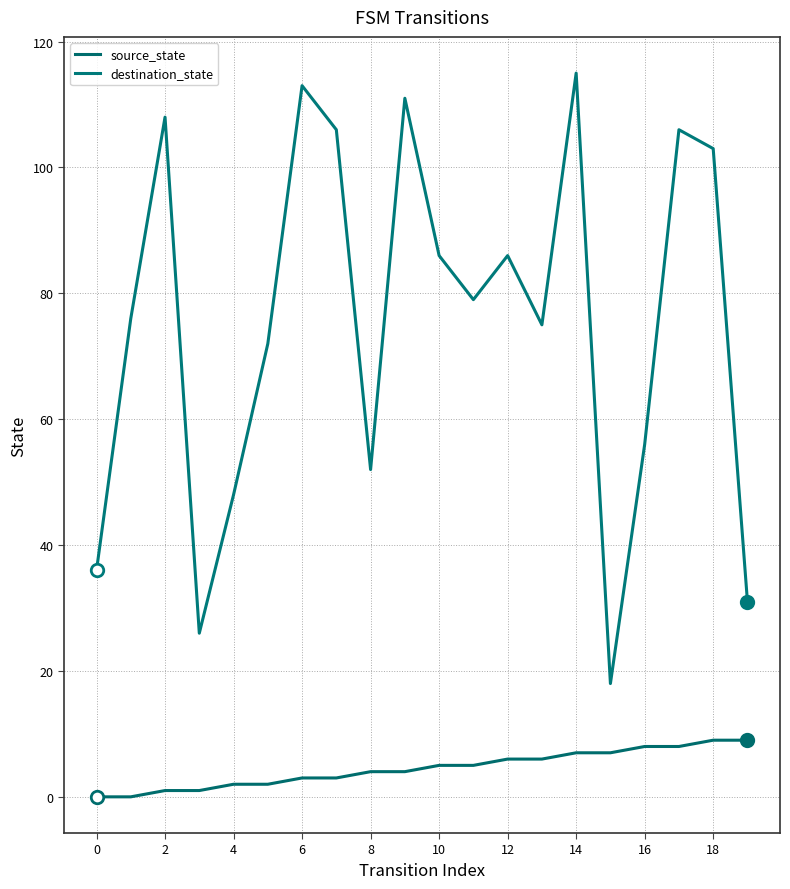

Which series has the largest total across all categories?

destination_state